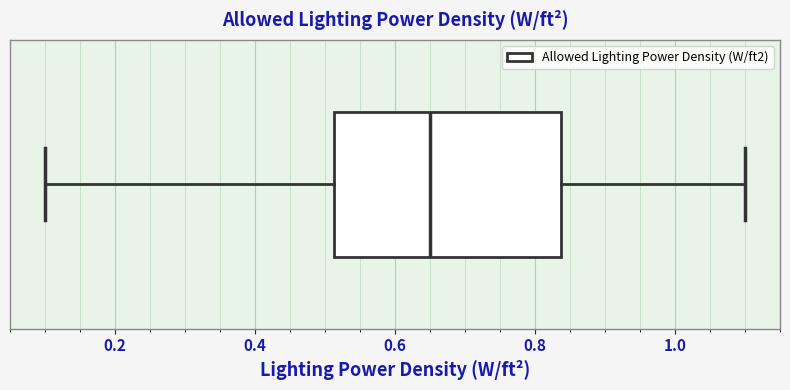

Transcribe this box plot: give where the median line is, the range the box spans, and where the two whiskers end, as read against the x-axis. The values are not printed on the chart, so give them approximately, as read against the axis.

median 0.66, box 0.52 to 0.84, whiskers 0.10 to 1.10